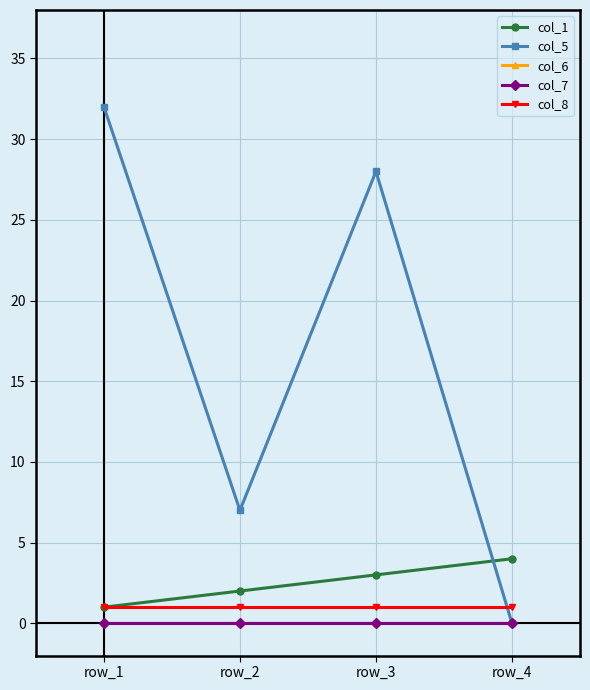

The col_7 series shows 0 at row_2. True or false?

True